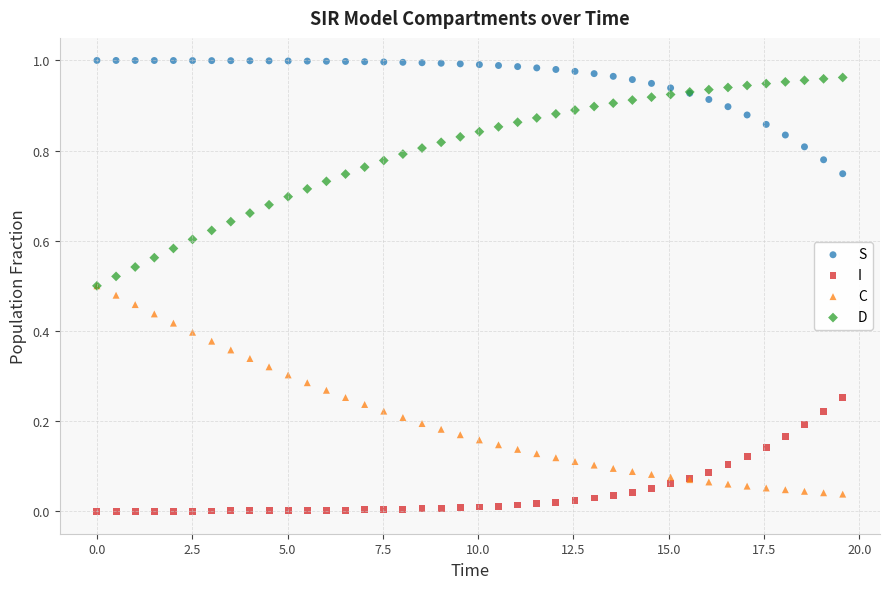

What are all the series names shown in the legend?

S, I, C, D